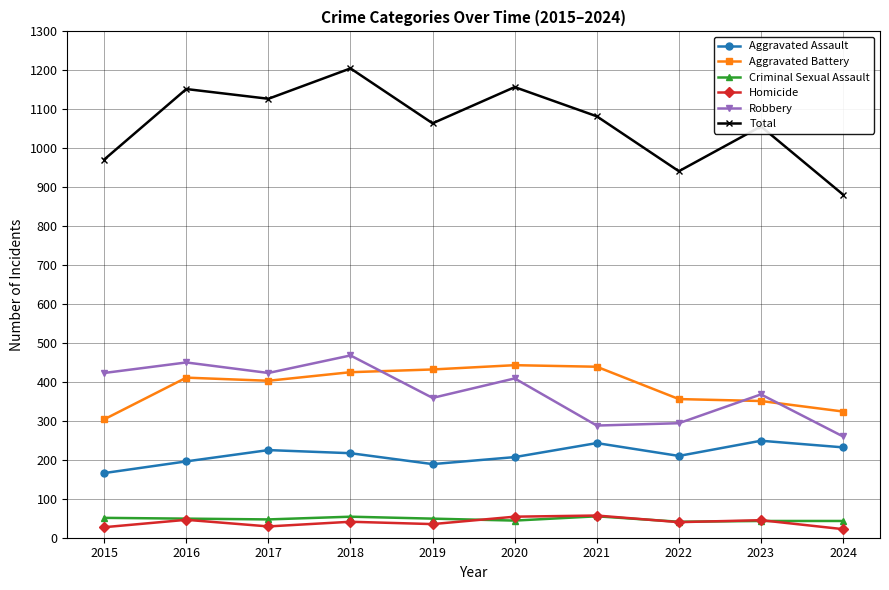

What is the value of the Total point at the 6th from the left?

1157